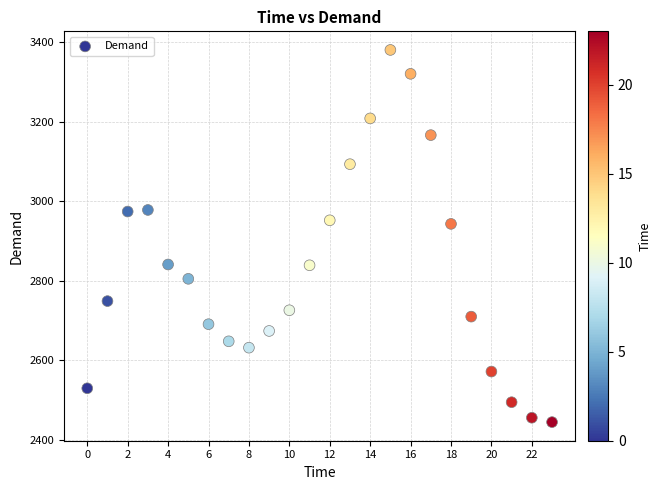

What is the range of Y values (max minus min)?

935